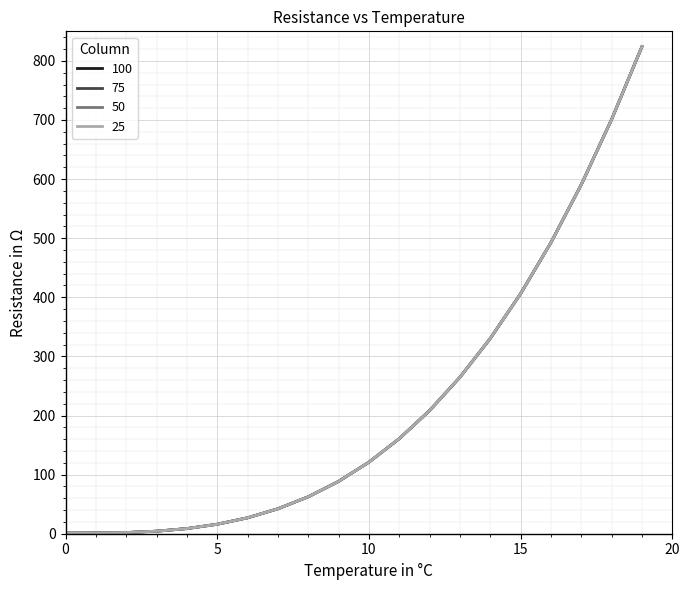

What is the value of the 100 point at the 11th from the left?

121.0